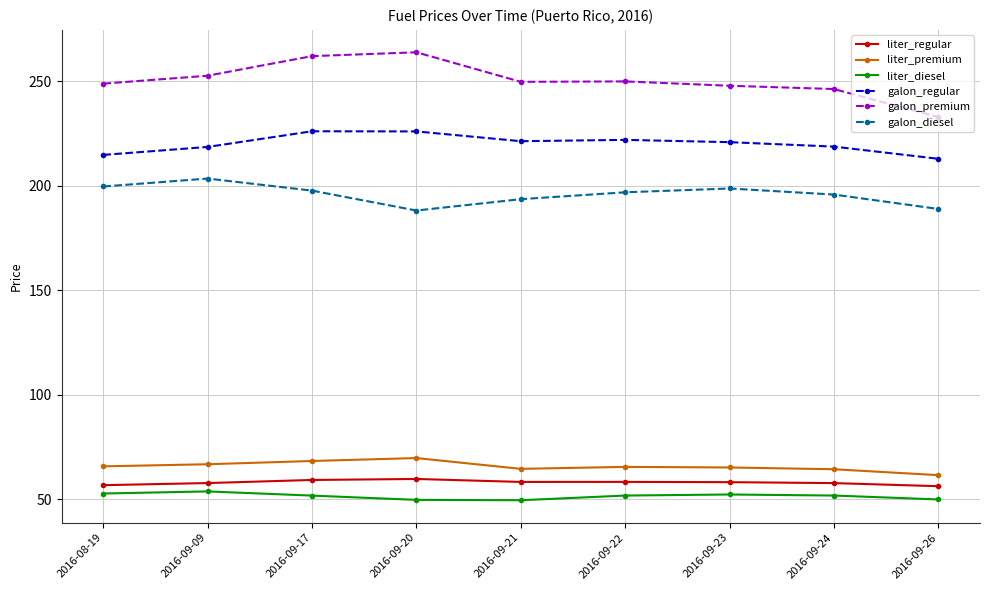

True or false: liter_premium and galon_diesel intersect in this chart.

False